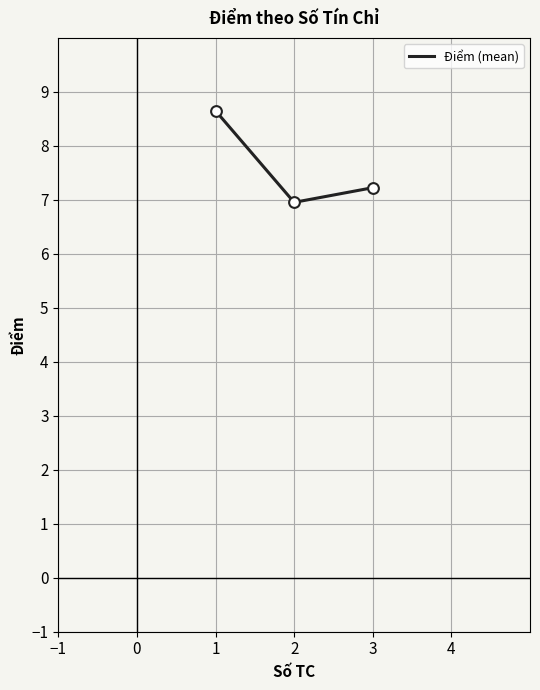

What is the ratio of the value at 2 to the value at 3?

1.0